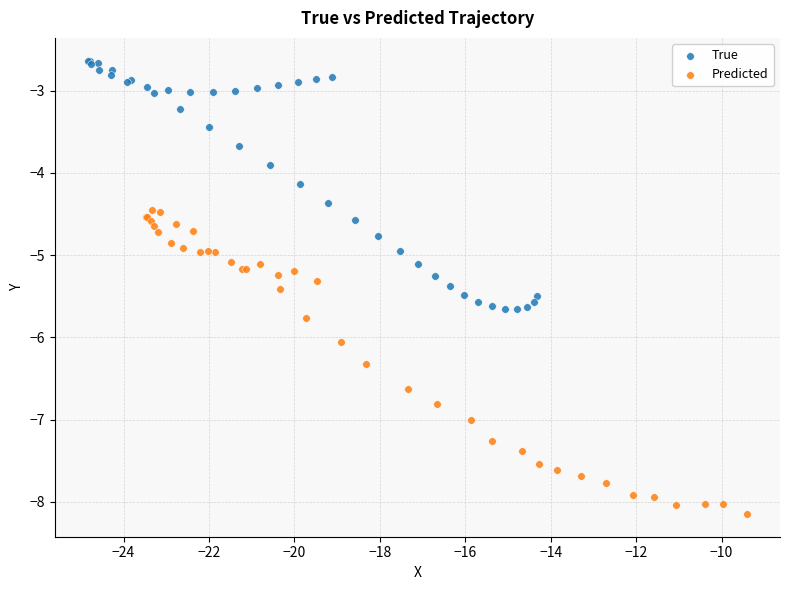

Which series has the widest spread of Y values?

Predicted